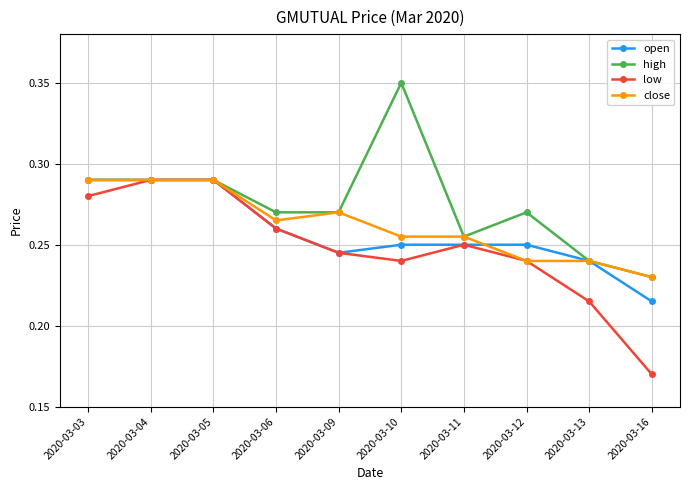

At which label is low closest to 0?

2020-03-16